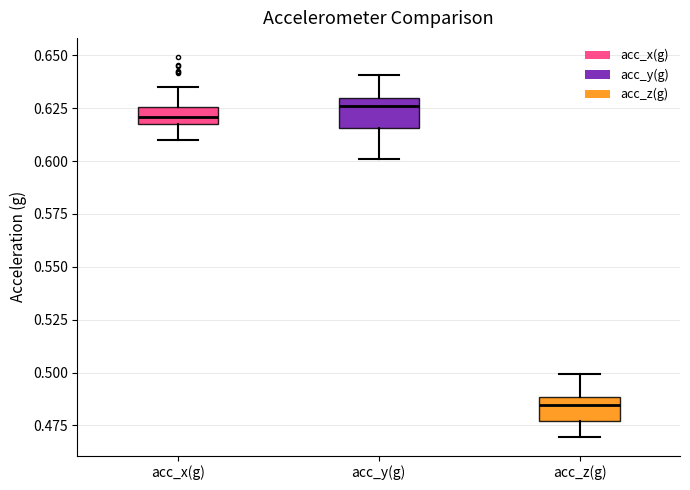

Reading left to right, transcribe this box plot: for each box, give where its median line is, the range the box spans, and where its two whiskers end, as read against the y-axis. The values are not printed on the chart, so give them approximately, as read against the axis.

acc_x(g): median 0.620 (inside the box), box 0.620 to 0.625, whiskers 0.610 to 0.635
acc_y(g): median 0.625, box 0.615 to 0.630, whiskers 0.600 to 0.640
acc_z(g): median 0.485, box 0.475 to 0.490, whiskers 0.470 to 0.500